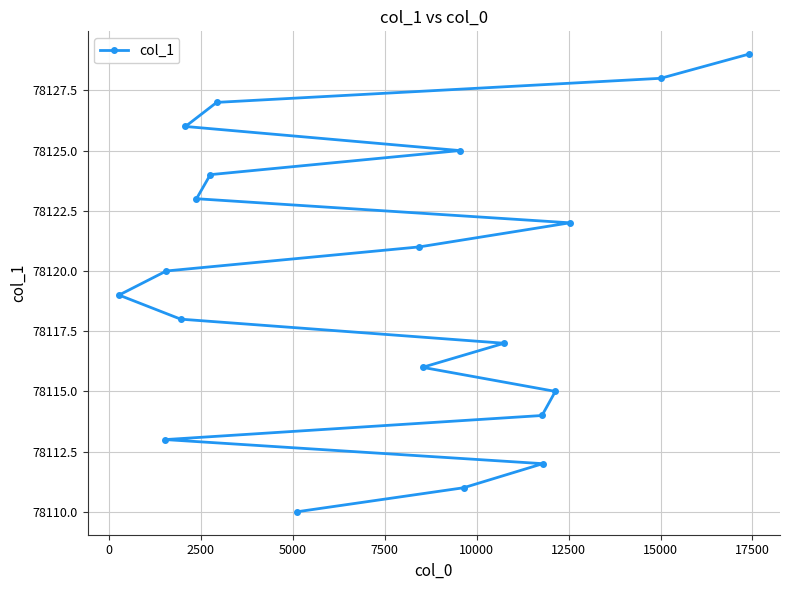

What is the minimum value shown in the chart?

78110